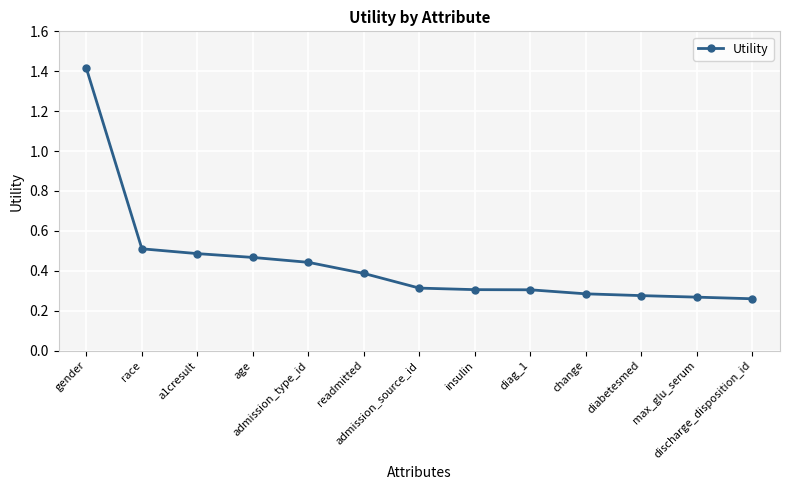

What is the label of the 2nd point from the left?

race